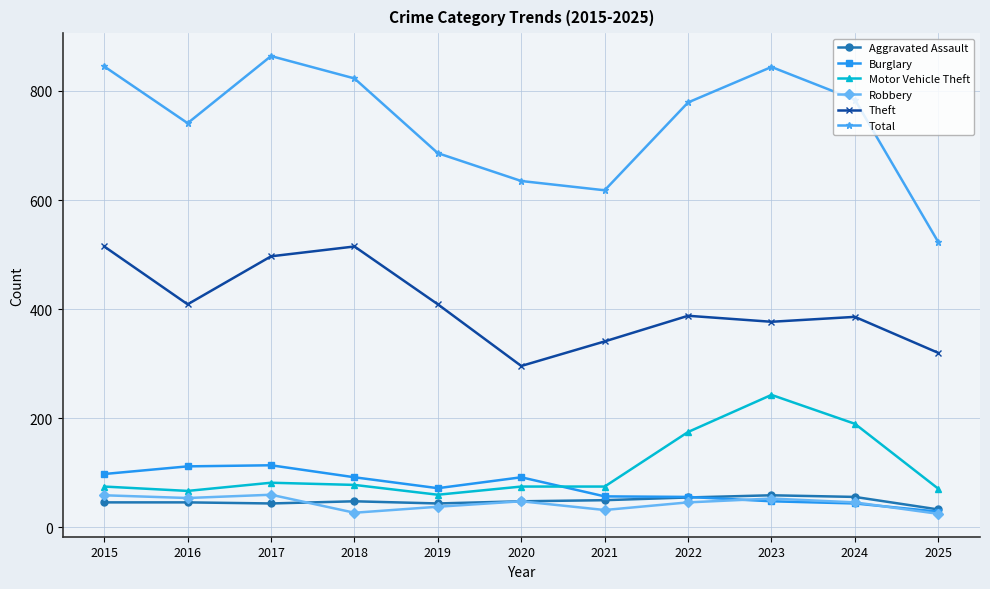

Where does the Burglary series first go above 72?

2015